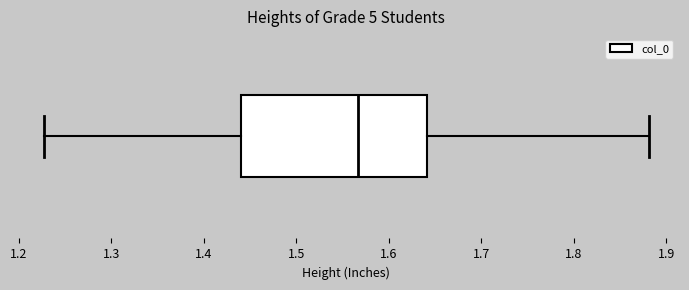

Where is the left edge of the box on the x-axis? The values are not printed on the chart, so give them approximately, as read against the axis.

1.44